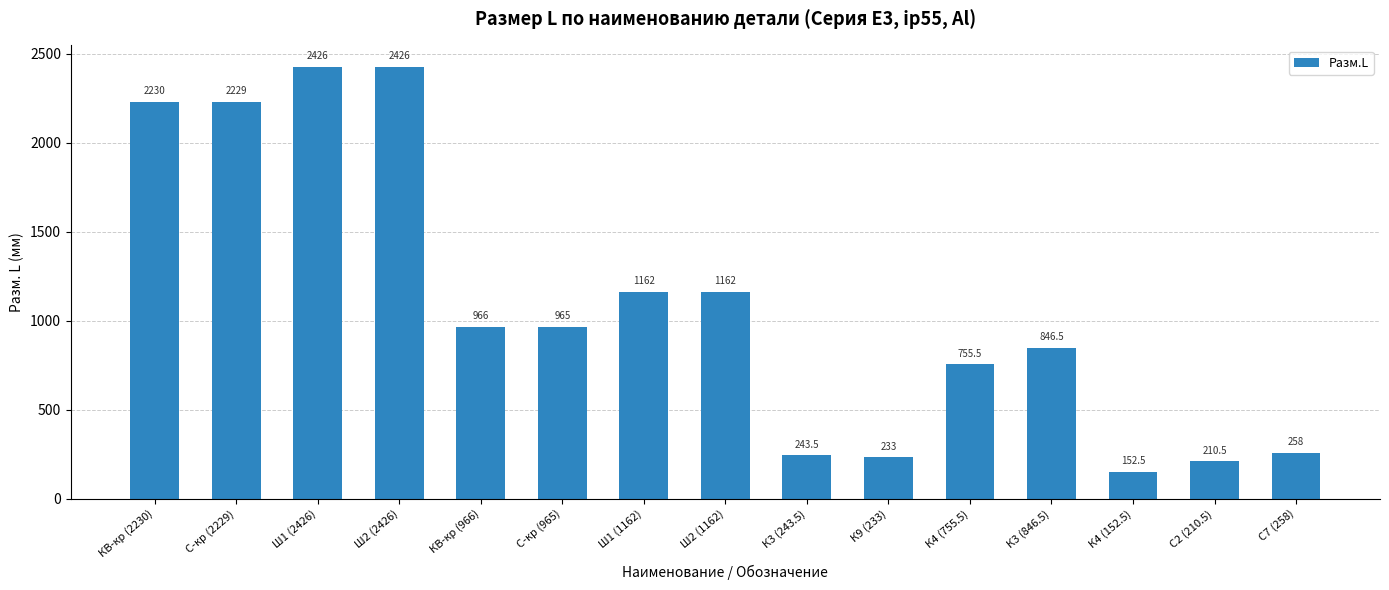

Where does the data first go above 965?

КВ-кр (2230)